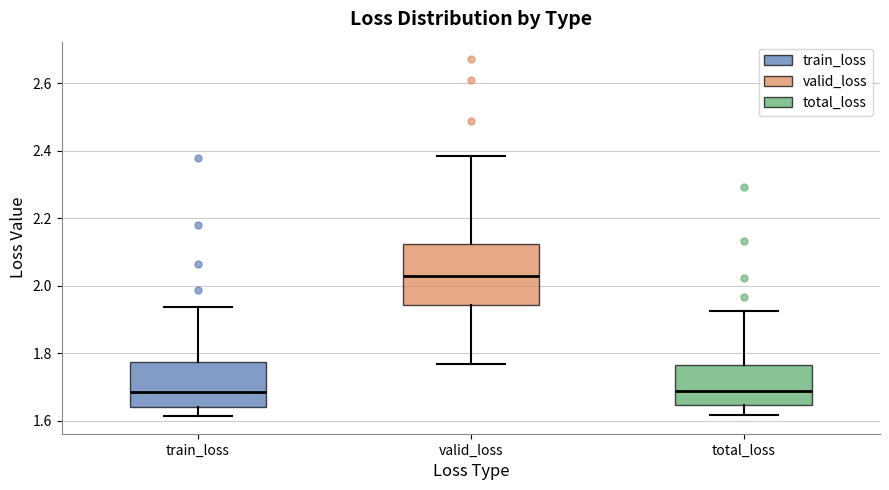

Which box has the highest median line?

valid_loss